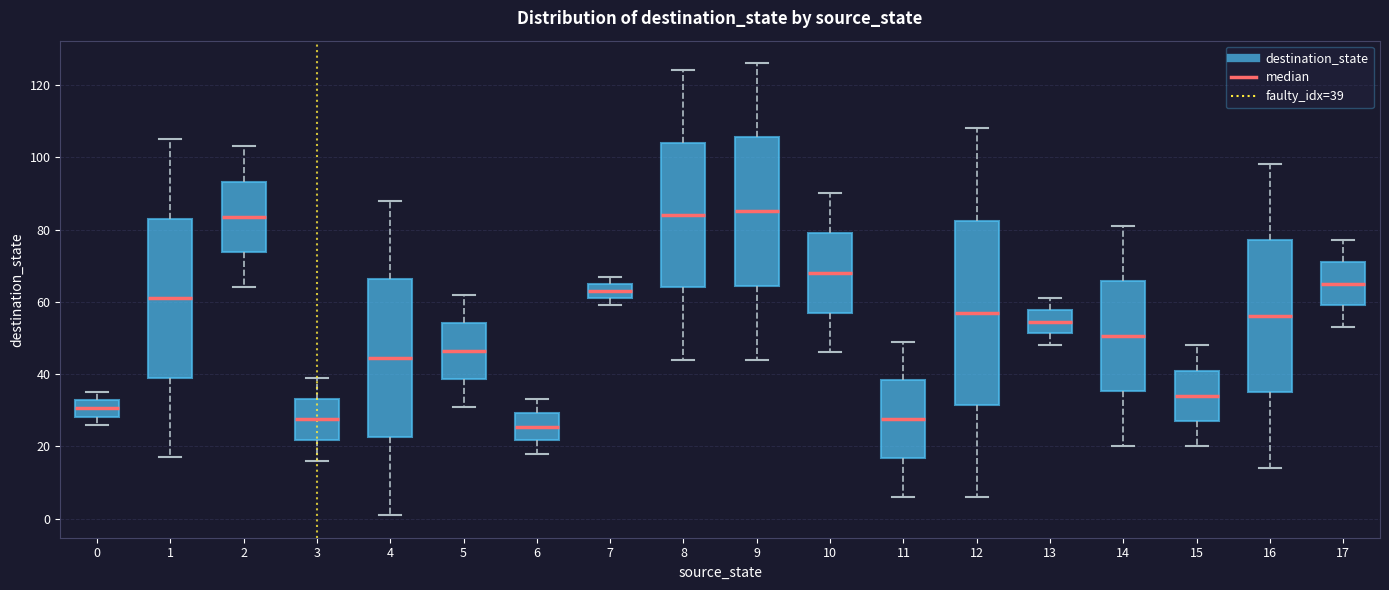

Reading left to right, transcribe this box plot: for each box, give where its median line is, the range the box spans, and where its two whiskers end, as read against the y-axis. The values are not printed on the chart, so give them approximately, as read against the axis.

0: median 30, box 28 to 32, whiskers 26 to 36
1: median 62, box 40 to 84, whiskers 18 to 106
2: median 84, box 74 to 94, whiskers 64 to 104
3: median 28, box 22 to 34, whiskers 16 to 40
4: median 44, box 22 to 66, whiskers 2 to 88
5: median 46, box 38 to 54, whiskers 32 to 62
6: median 26, box 22 to 30, whiskers 18 to 34
7: median 64, box 62 to 66, whiskers 60 to 68
8: median 84, box 64 to 104, whiskers 44 to 124
9: median 86, box 64 to 106, whiskers 44 to 126
10: median 68, box 58 to 80, whiskers 46 to 90
11: median 28, box 16 to 38, whiskers 6 to 50
12: median 58, box 32 to 82, whiskers 6 to 108
13: median 54, box 52 to 58, whiskers 48 to 62
14: median 50, box 36 to 66, whiskers 20 to 82
15: median 34, box 28 to 42, whiskers 20 to 48
16: median 56, box 36 to 78, whiskers 14 to 98
17: median 66, box 60 to 72, whiskers 54 to 78